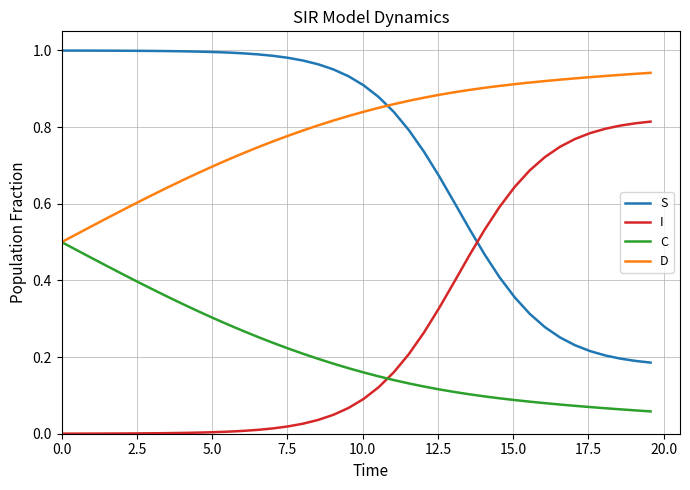

True or false: S and D cross at least once.

True